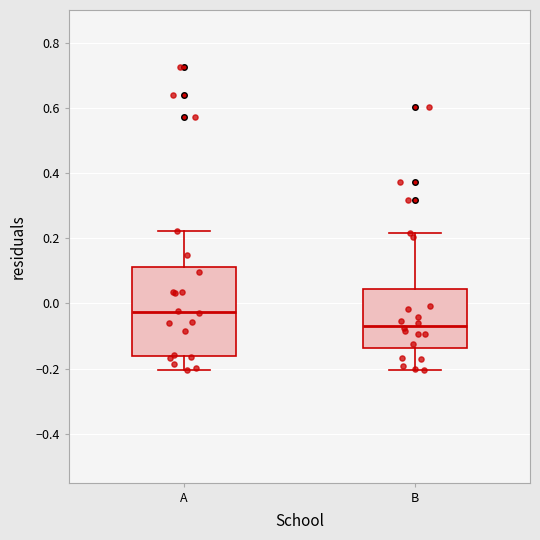

Reading left to right, transcribe this box plot: for each box, give where its median line is, the range the box spans, and where its two whiskers end, as read against the y-axis. The values are not printed on the chart, so give them approximately, as read against the axis.

A: median -0.02, box -0.16 to 0.12, whiskers -0.20 to 0.22
B: median -0.06, box -0.14 to 0.04, whiskers -0.20 to 0.22